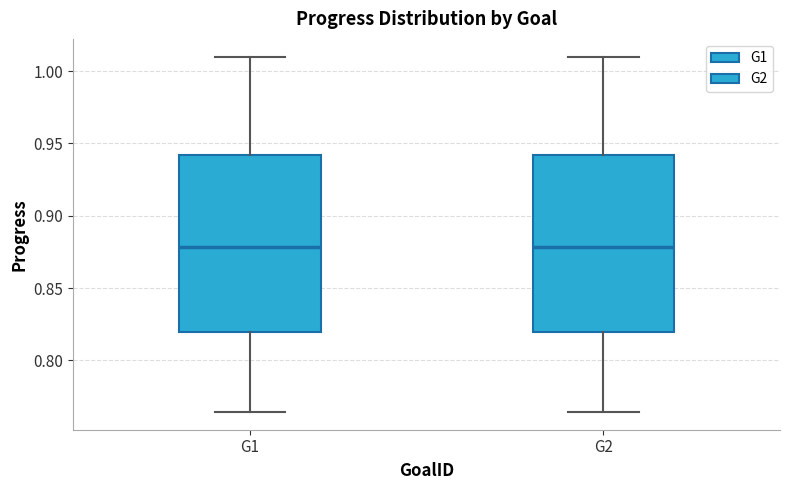

Where is the lower edge of the box for G2 on the y-axis? The values are not printed on the chart, so give them approximately, as read against the axis.

0.820